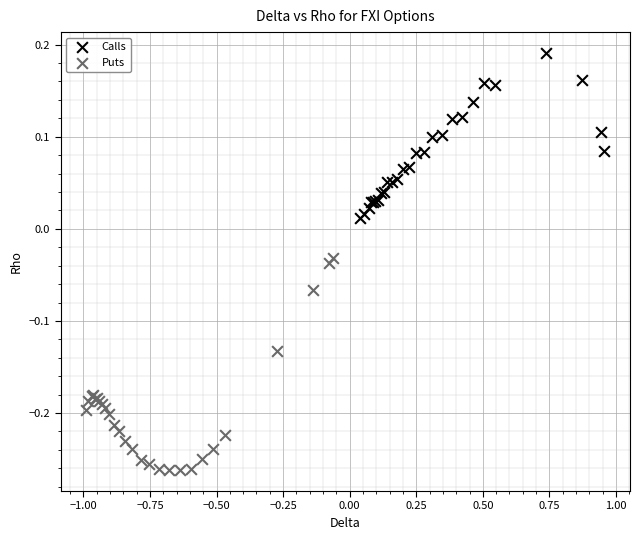

Which series reaches the minimum Y coordinate?

Puts